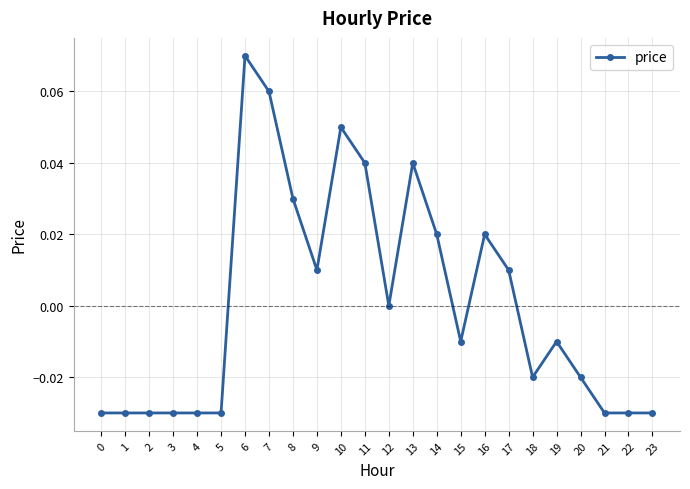

What is the sum of the values at 2 and 3?

-0.1